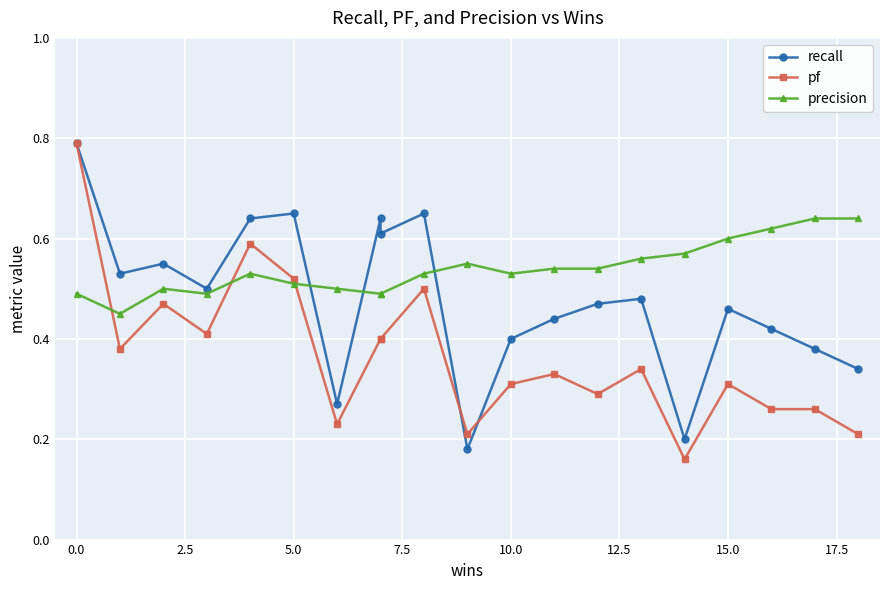

List the series in order of their peak value, lowest first.

precision, recall, pf